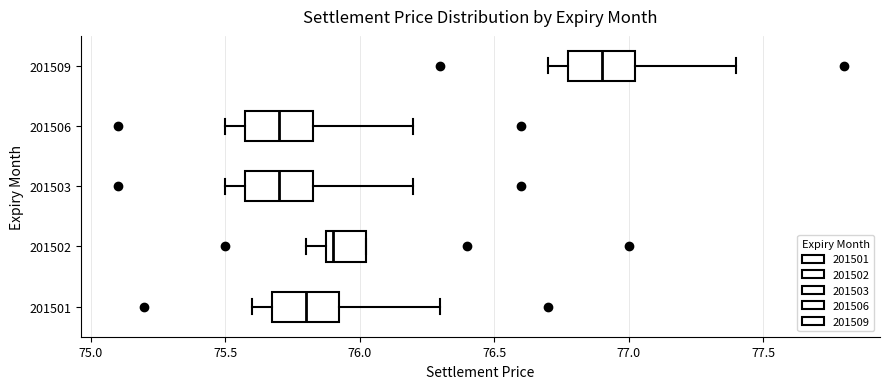

Which box's median line is the furthest to the right?

201509